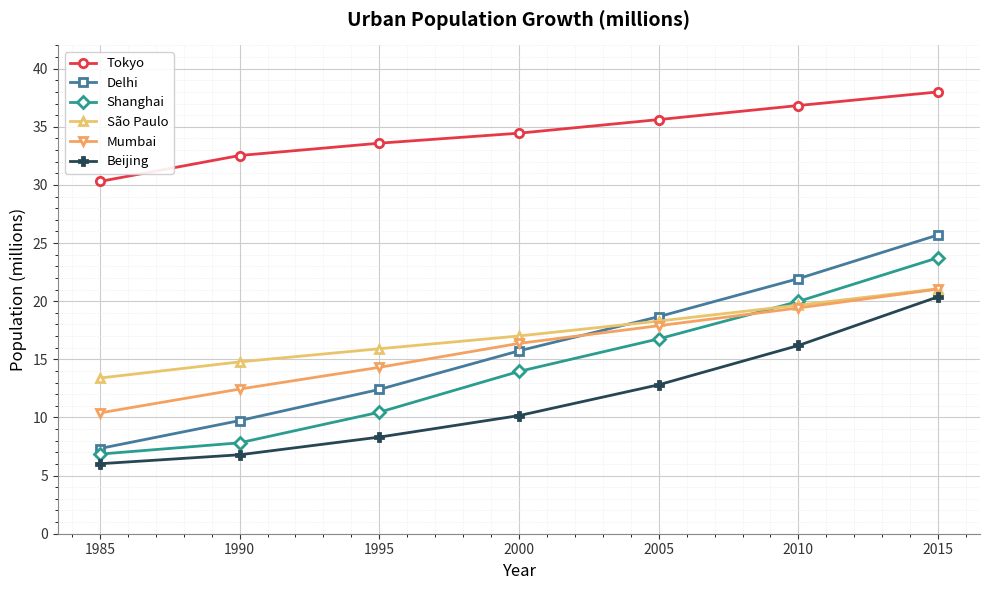

At which label is Shanghai closest to 15?

2000